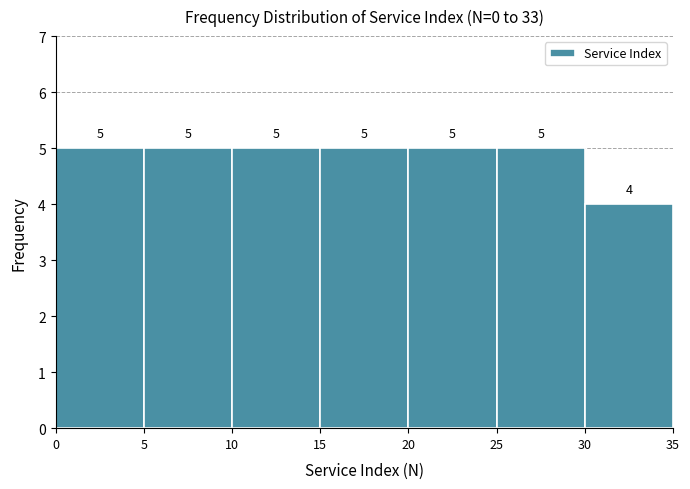

Reading left to right, list every bar in this chart as the range it spans on the x-axis followed by its height.

0 to 5: 5
5 to 10: 5
10 to 15: 5
15 to 20: 5
20 to 25: 5
25 to 30: 5
30 to 35: 4